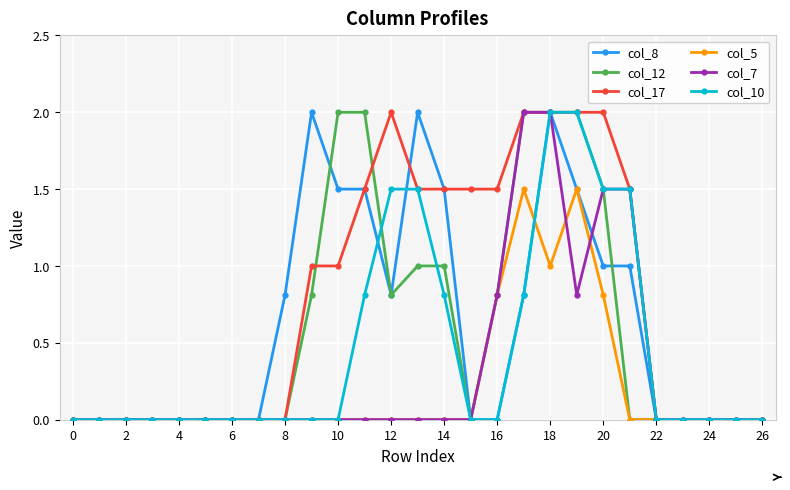

Which series has the largest total across all categories?

col_17